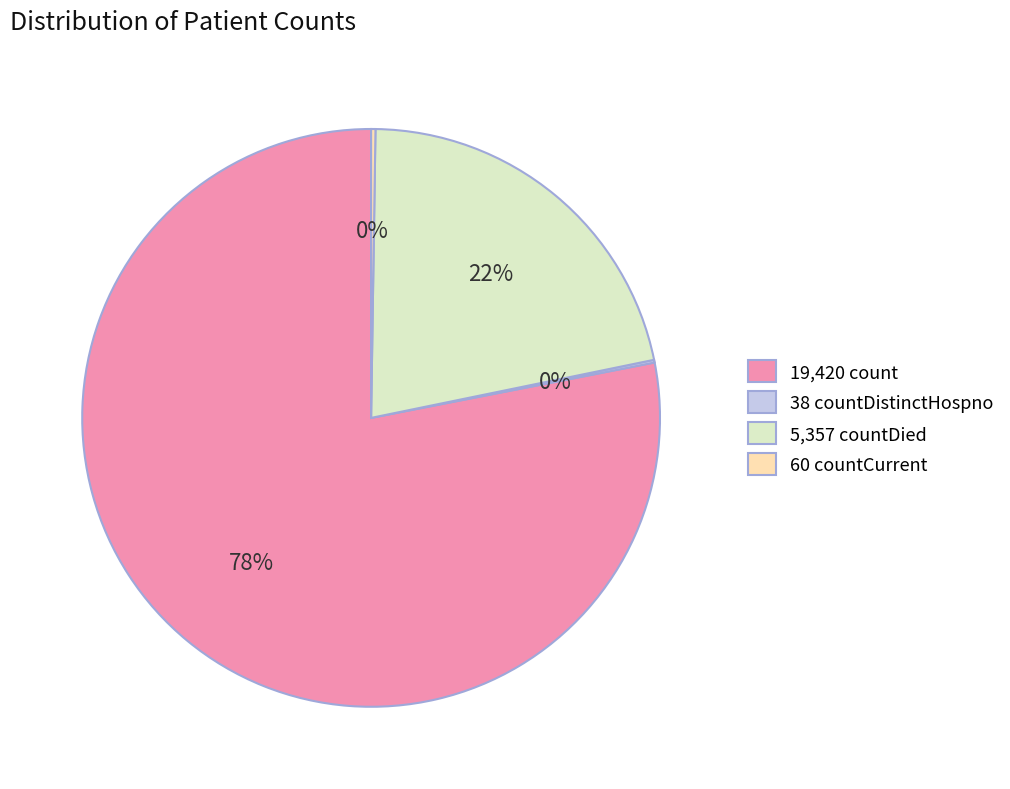

Which category has the biggest portion of the pie?

19,420 count